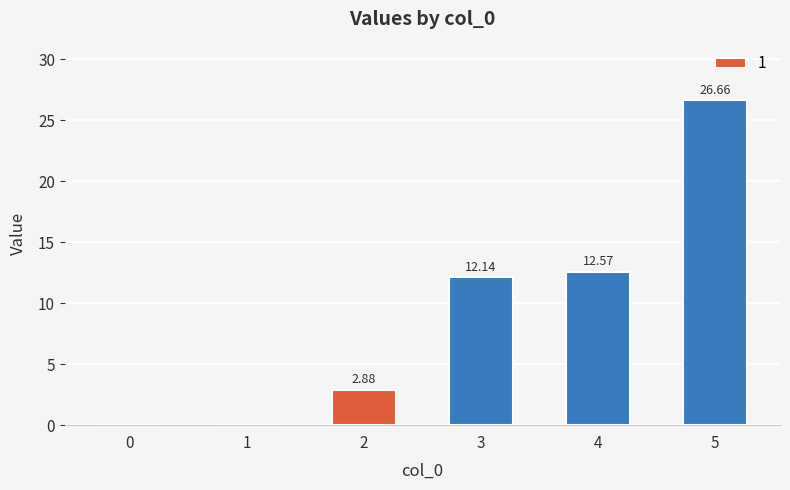

What is the change in value from 2 to 5?

+23.8